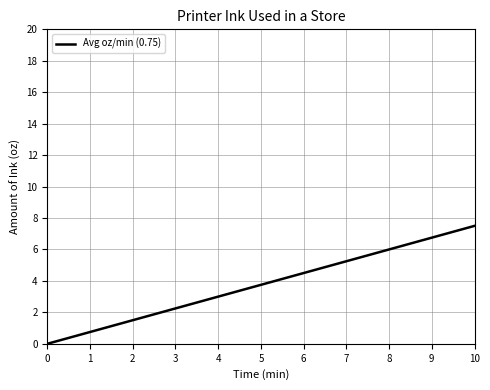

Rank the categories by value from lowest to highest.

0, 1, 2, 3, 4, 5, 6, 7, 8, 9, 10